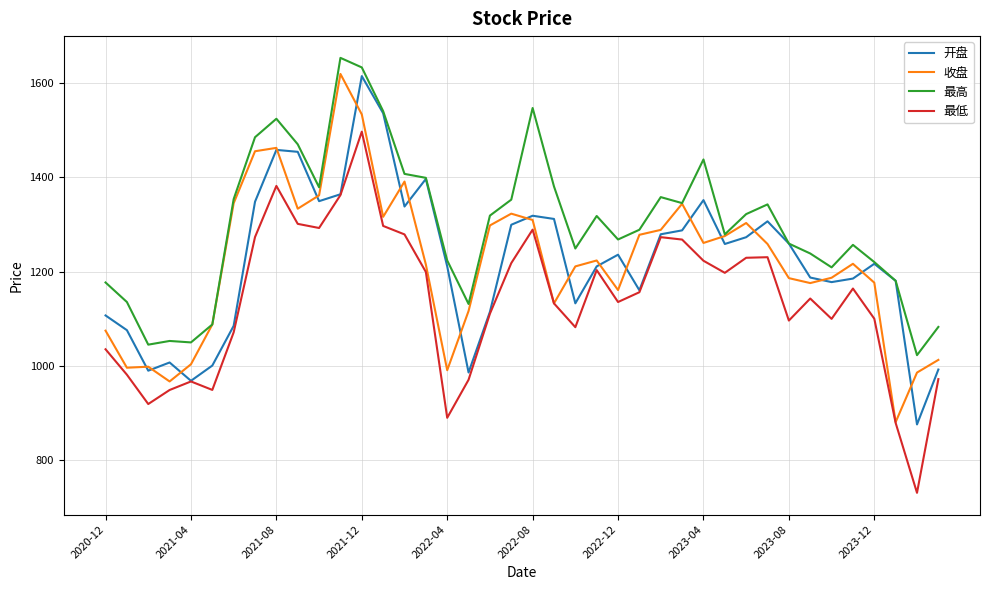

Which series has the largest total across all categories?

最高